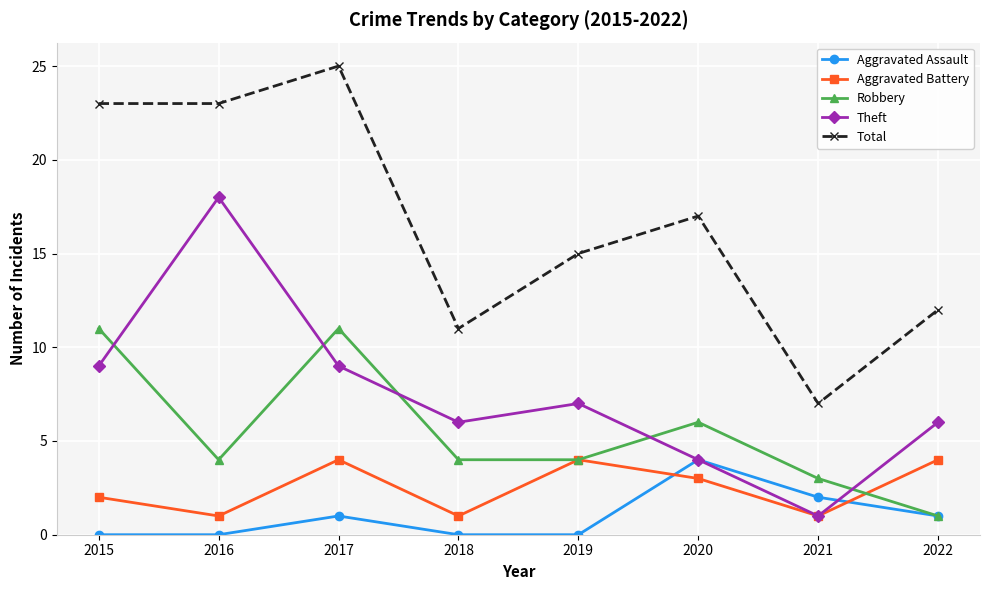

True or false: Total and Aggravated Battery intersect in this chart.

False